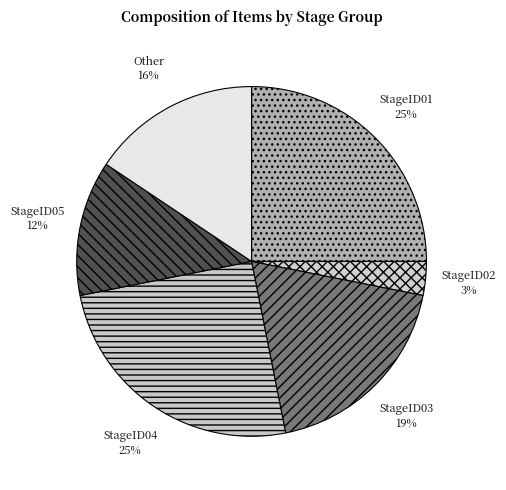

Count the number of slices in the pie.

6